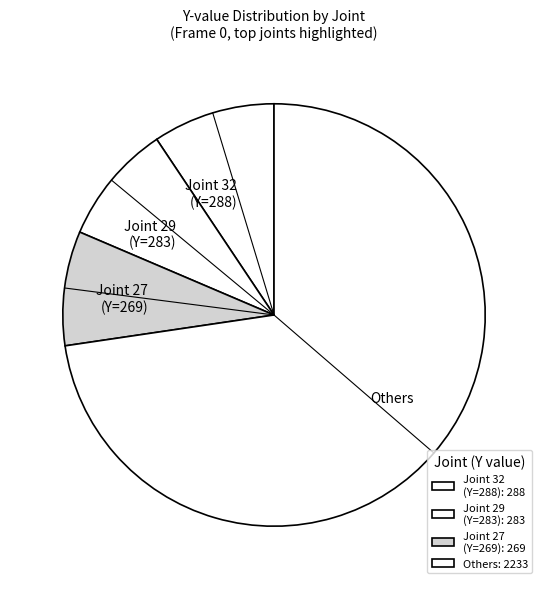

How many segments does this pie chart have?

4